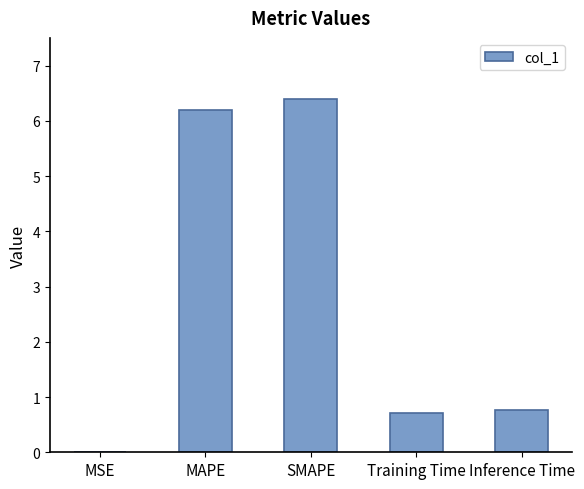

What value does the data have at SMAPE?

6.4